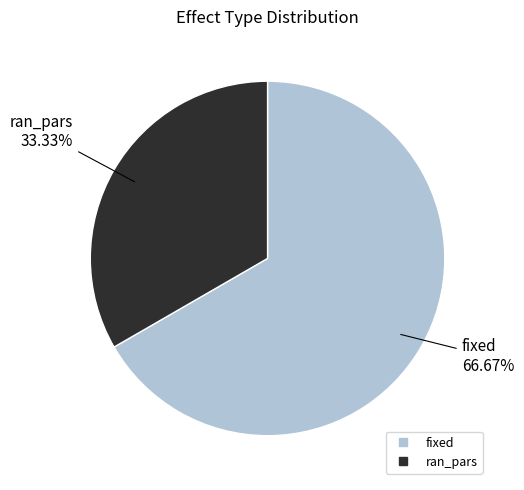

The ran_pars slice represents 28% of the pie. True or false?

False